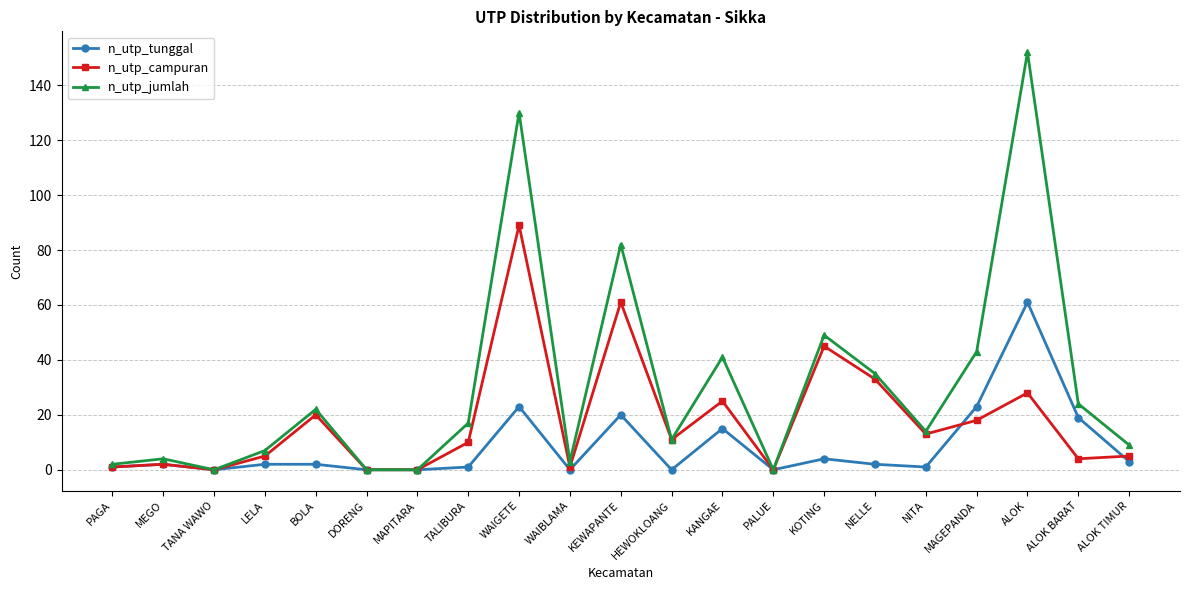

Where is n_utp_jumlah nearest to the value 76?

KEWAPANTE